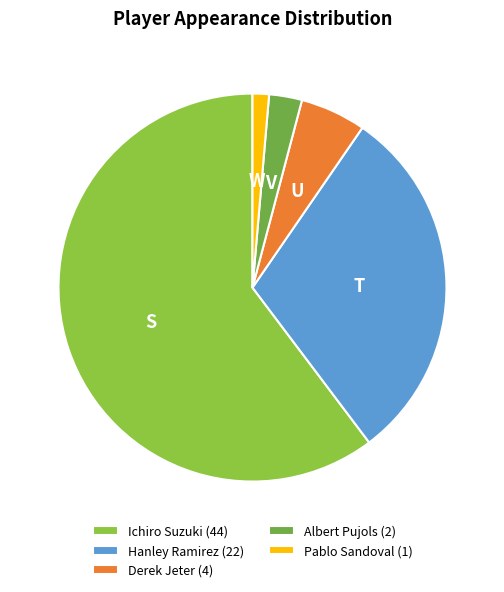

Between Albert Pujols and Pablo Sandoval, which is larger?

Albert Pujols